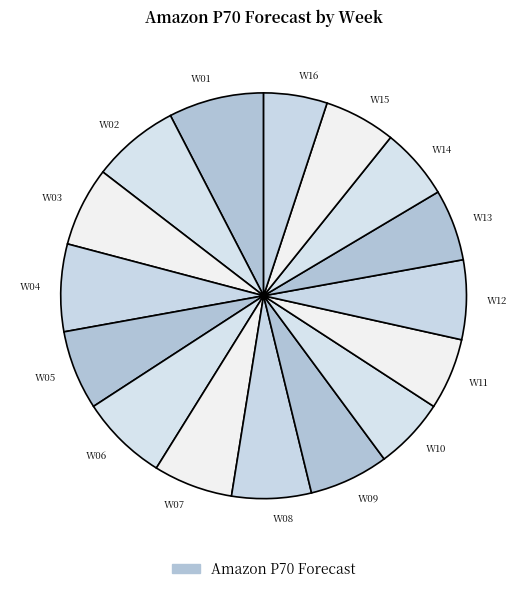

How many slices are in this pie chart?

16